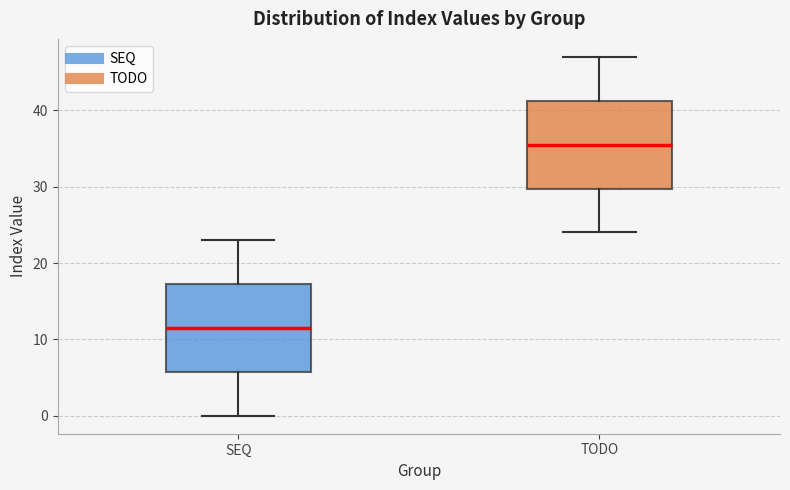

Reading left to right, read every box against the y-axis: the position of its median line, the range the box covers, and the ends of its whiskers. The values are not printed on the chart, so give them approximately, as read against the axis.

SEQ: median 12, box 6 to 17, whiskers 0 to 23
TODO: median 36, box 30 to 41, whiskers 24 to 47